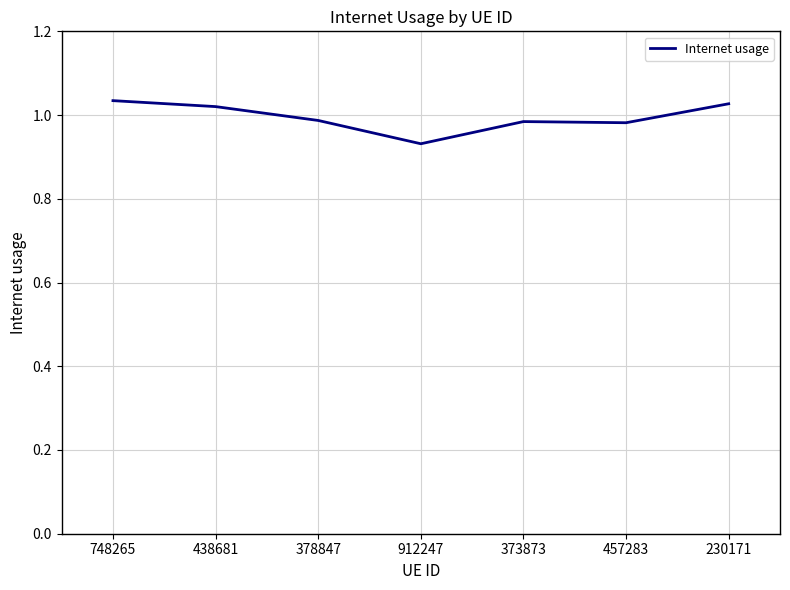

Count the number of categories in the chart.

7